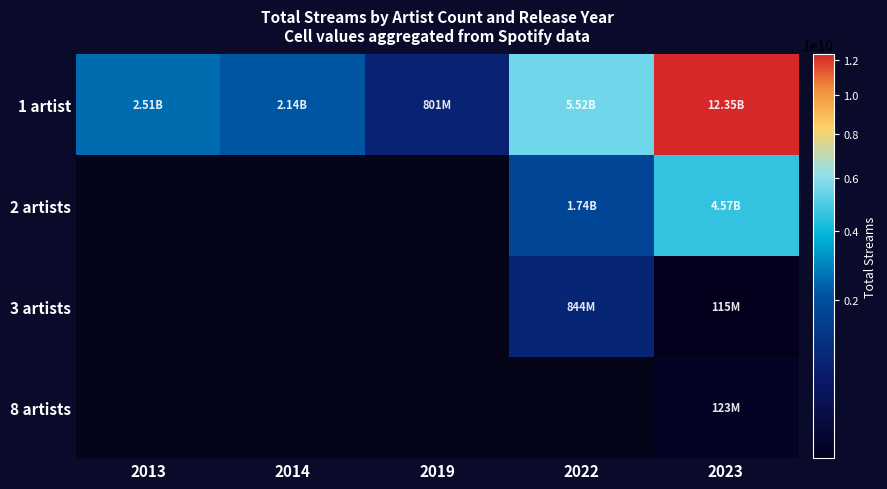

At which category is the sum across all series the highest?

2023